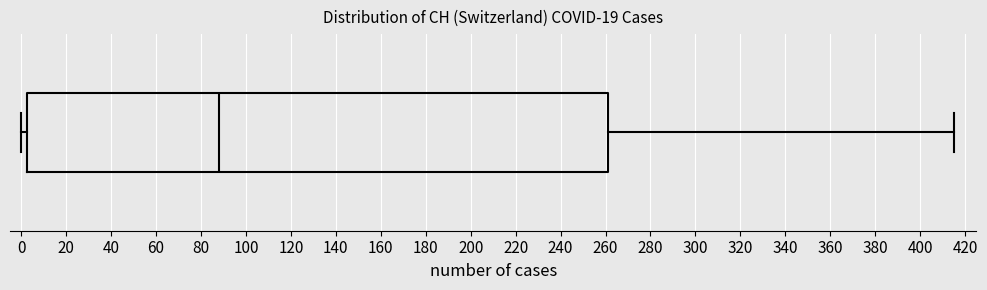

Read this box plot against the x-axis: the position of the median line, the range covered by the box, and the ends of both whiskers. The values are not printed on the chart, so give them approximately, as read against the axis.

median 88, box 2 to 262, whiskers 0 to 416